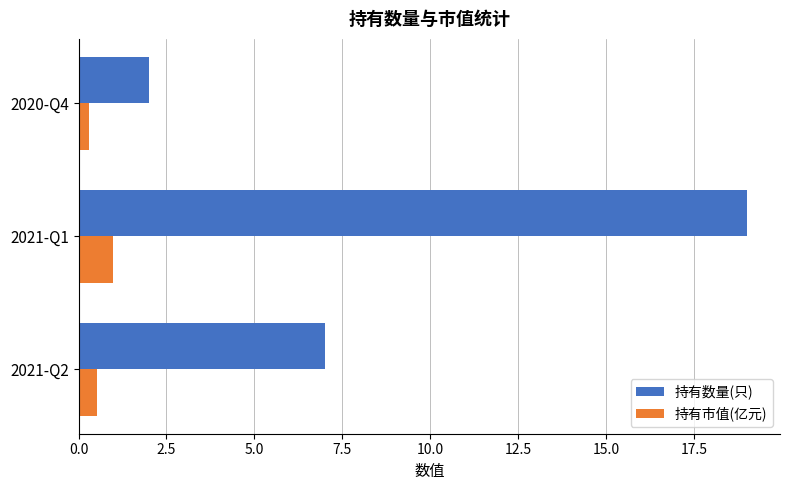

At which label does 持有市值(亿元) reach its minimum?

2020-Q4